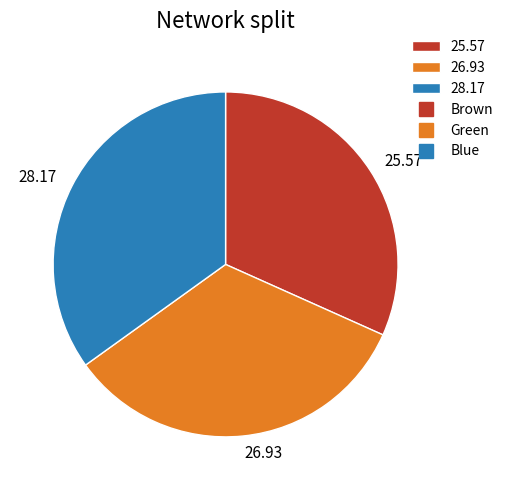

Which has a higher value, 25.57 or 28.17?

28.17